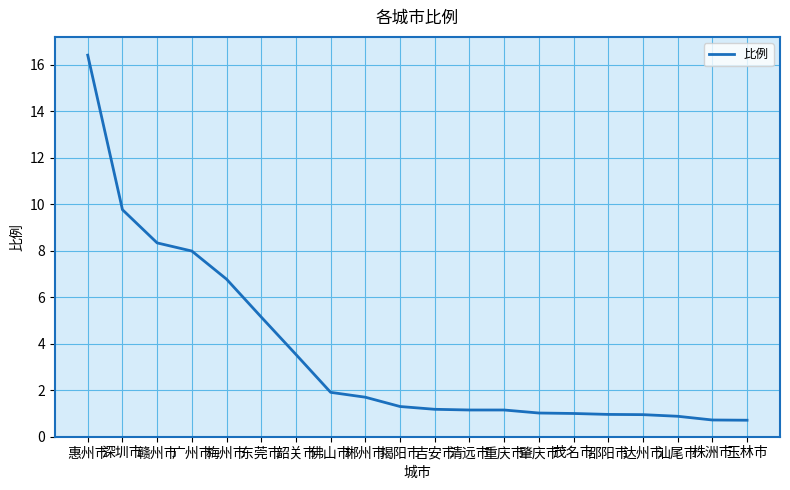

What position from the left is 广州市?

4